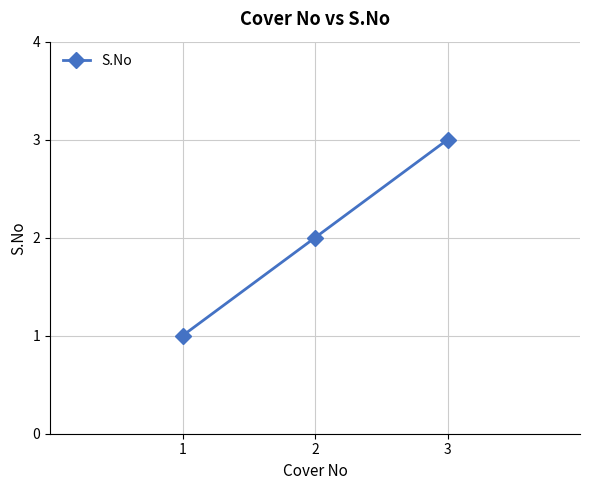

At which category does the chart reach its minimum across all series?

1